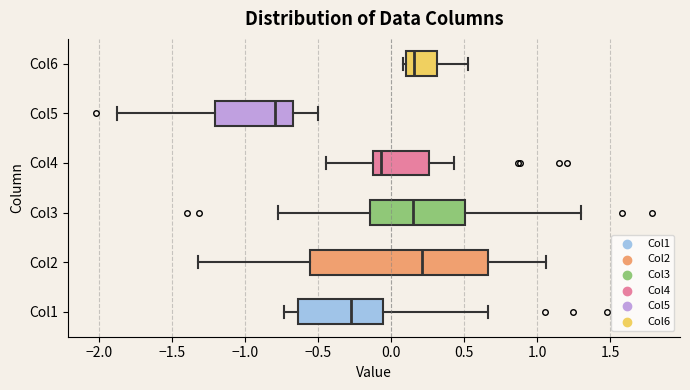

Which box is the widest, from its left edge to its right edge?

Col2